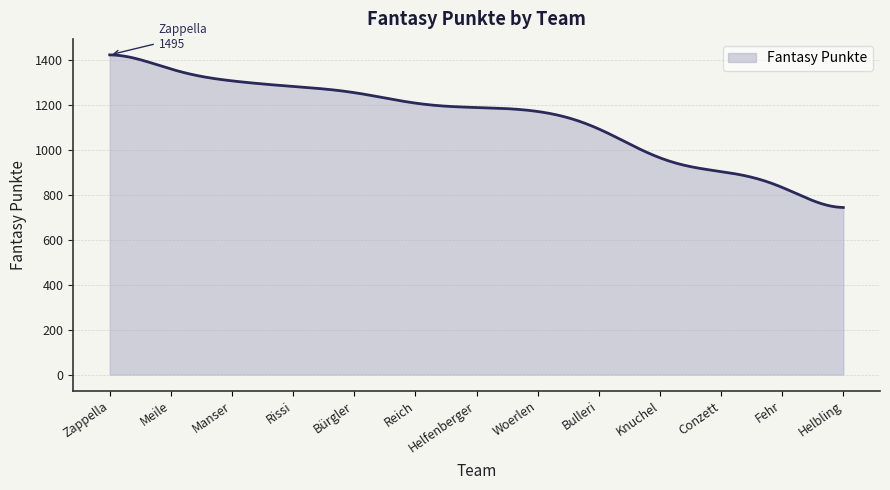

How many lines are shown in the chart?

1